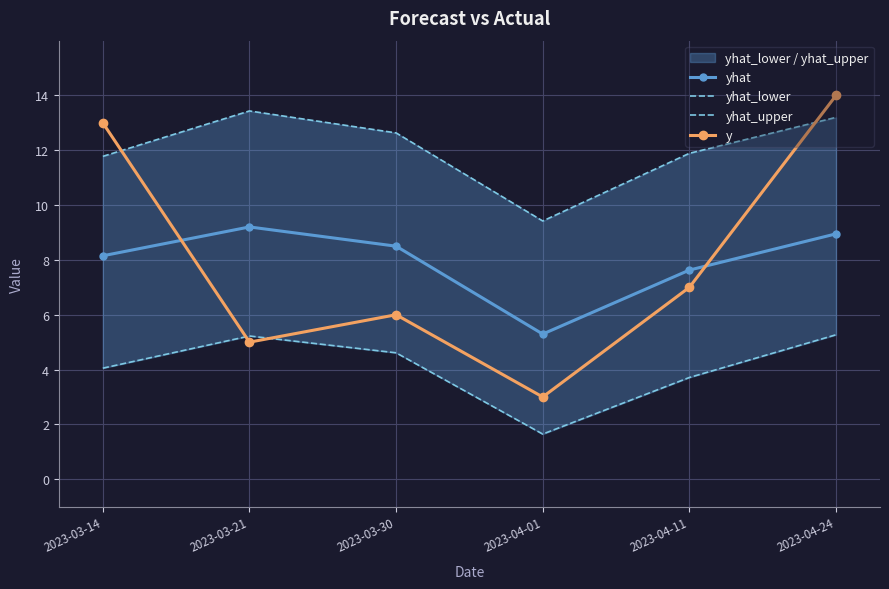

What is the value of the yhat_lower point at the 4th from the left?

1.6